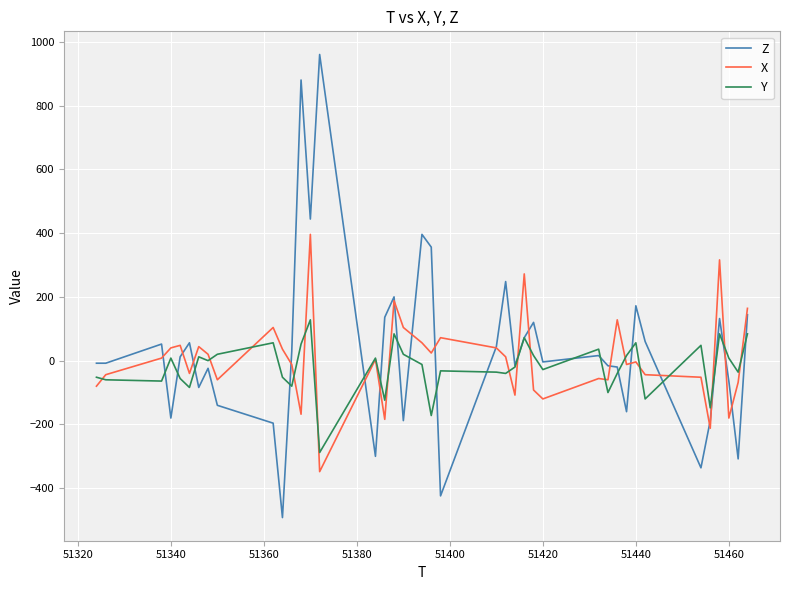

What is the lowest value of the Y series?

-288